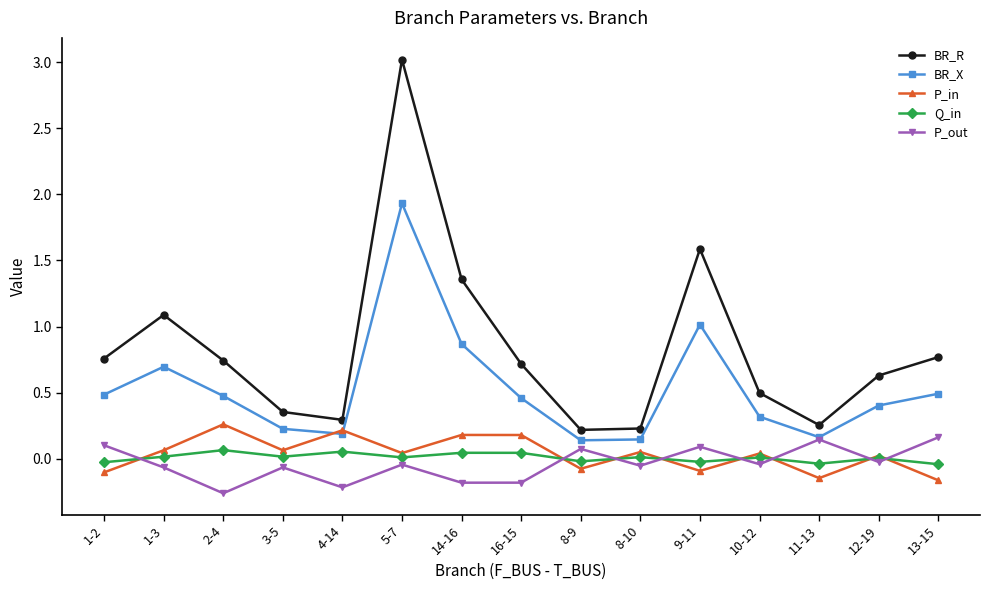

The value of Q_in at 14-16 is 0.0. True or false?

True